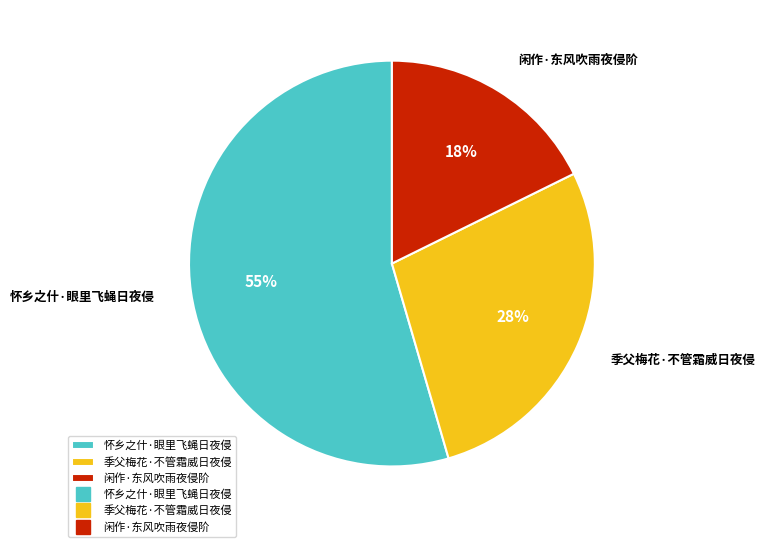

Combined, do 闲作·东风吹雨夜侵阶 and 季父梅花·不管霜威日夜侵 account for over 50%?

No